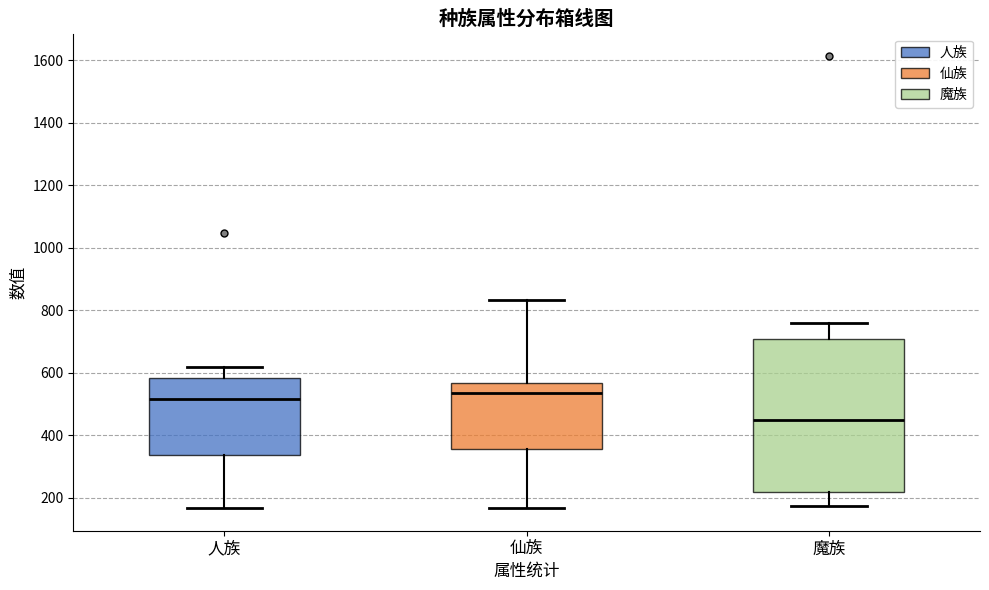

Reading left to right, read every box against the y-axis: the position of its median line, the range the box covers, and the ends of its whiskers. The values are not printed on the chart, so give them approximately, as read against the axis.

人族: median 520, box 340 to 580, whiskers 160 to 620
仙族: median 540, box 360 to 560, whiskers 160 to 840
魔族: median 440, box 220 to 700, whiskers 180 to 760